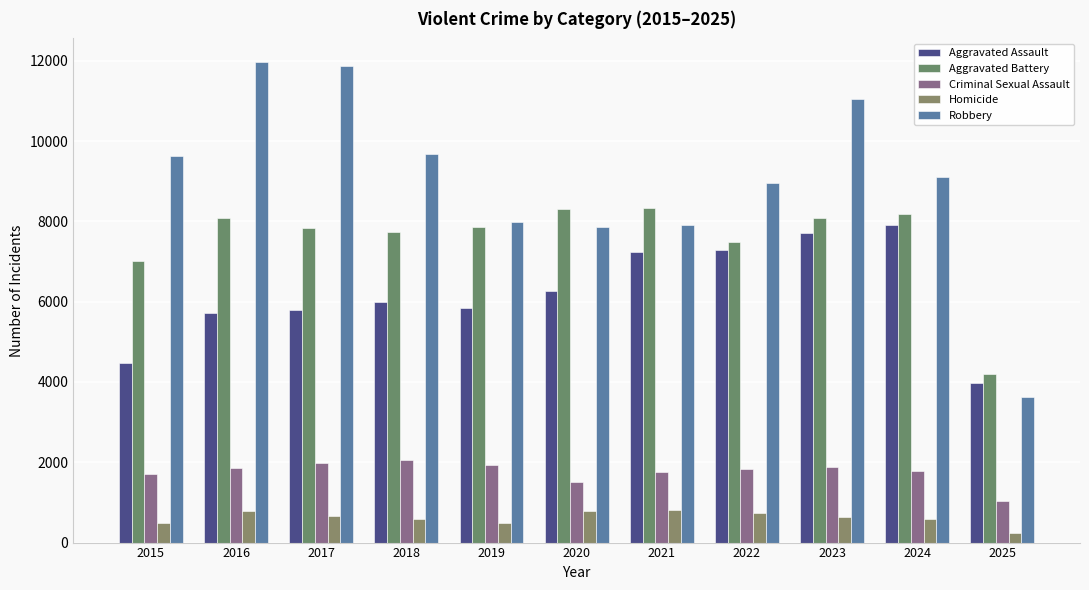

What is the highest value of the Robbery series?

11960